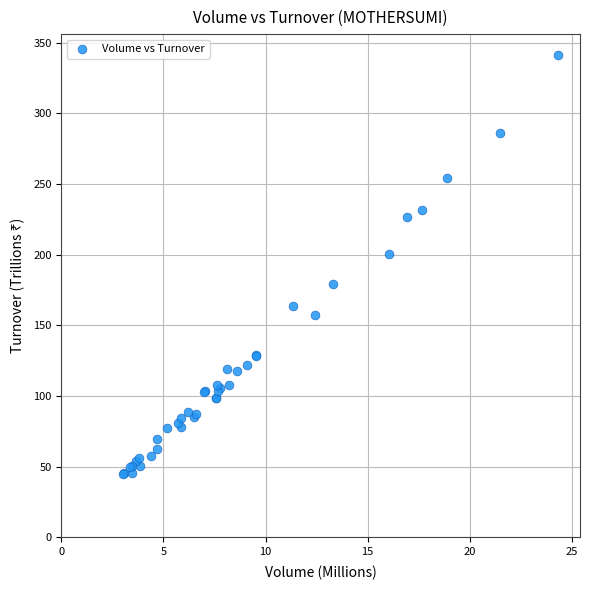

What Y value in the scatter plot is closest to 192?

200.6